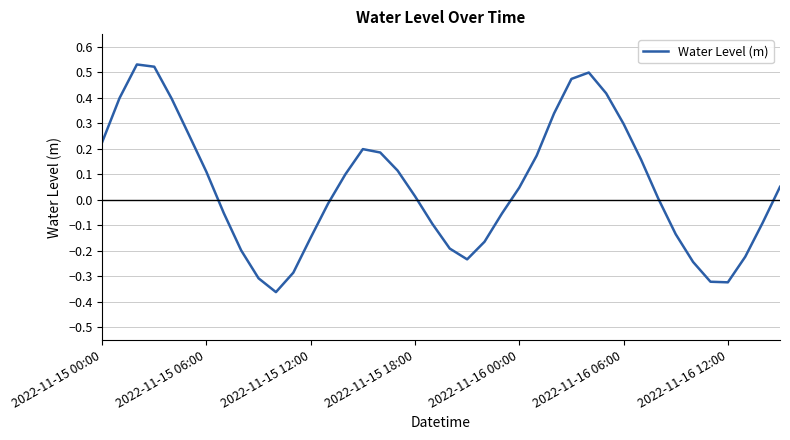

True or false: there are more than 2 points higher than both neighbors.

True